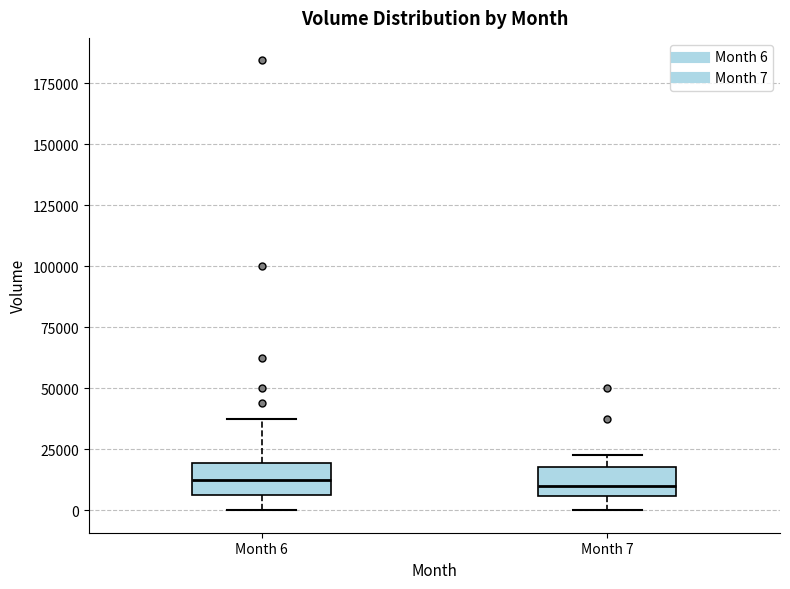

Reading left to right, transcribe this box plot: for each box, give where its median line is, the range the box spans, and where its two whiskers end, as read against the y-axis. The values are not printed on the chart, so give them approximately, as read against the axis.

Month 6: median 10000, box 5000 to 20000, whiskers 0 to 40000
Month 7: median 10000, box 5000 to 20000, whiskers 0 to 25000